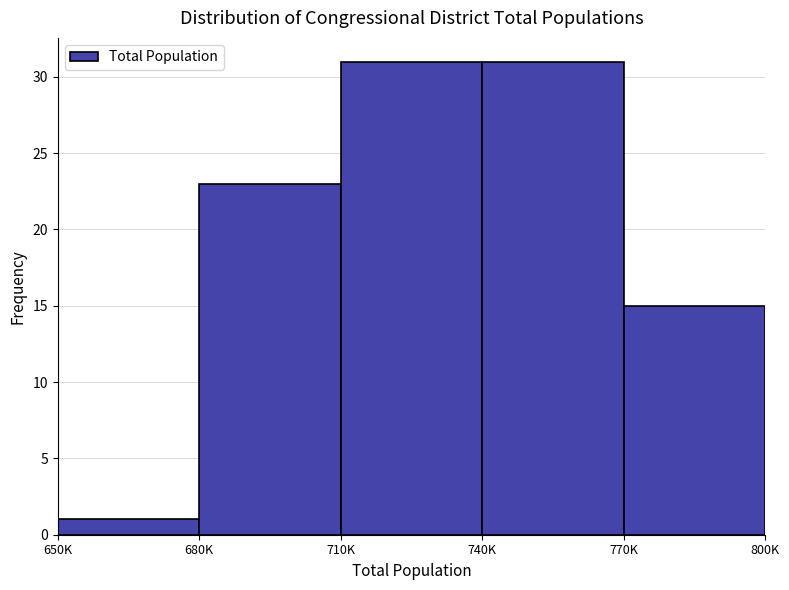

Reading left to right, extract all data points from this chart.

650K=1	680K=23	710K=31	740K=31	770K=15